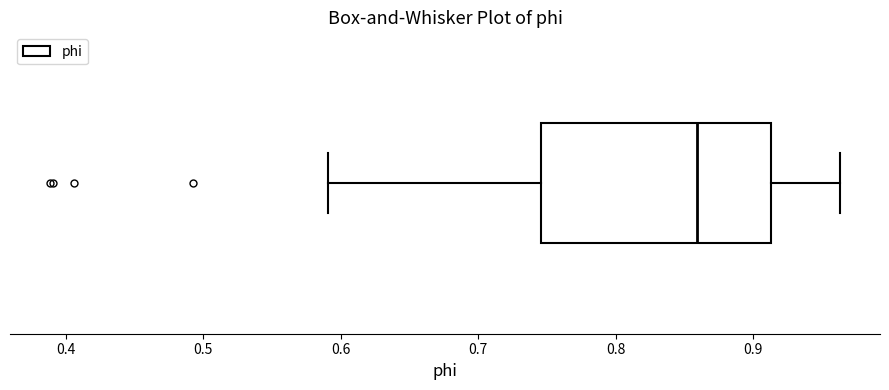

Read this box plot against the x-axis: the position of the median line, the range covered by the box, and the ends of both whiskers. The values are not printed on the chart, so give them approximately, as read against the axis.

median 0.86, box 0.75 to 0.91, whiskers 0.59 to 0.96